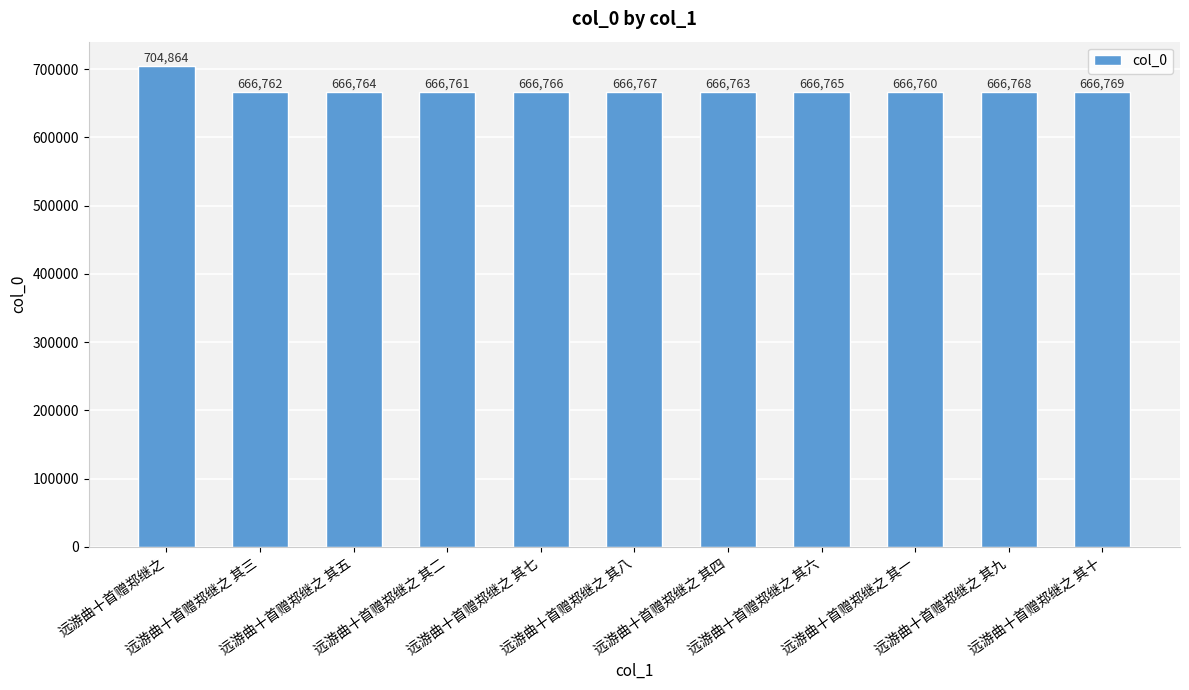

What is the maximum value shown in the chart?

704864